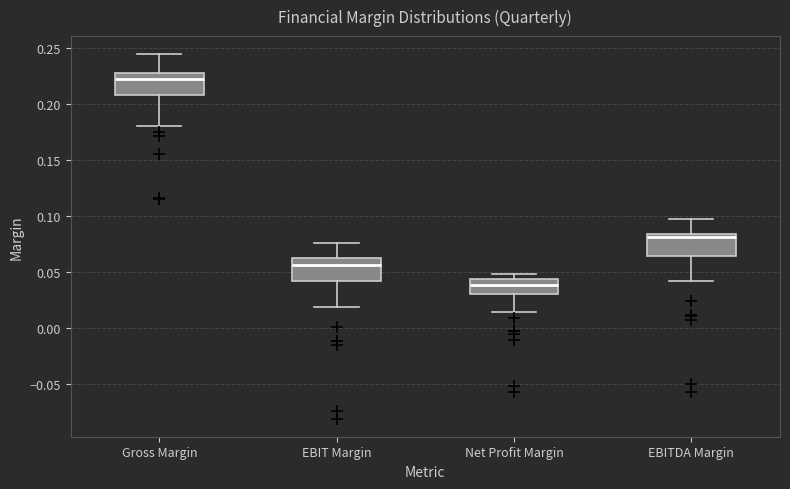

Reading left to right, transcribe this box plot: for each box, give where its median line is, the range the box spans, and where its two whiskers end, as read against the y-axis. The values are not printed on the chart, so give them approximately, as read against the axis.

Gross Margin: median 0.220, box 0.210 to 0.230, whiskers 0.180 to 0.245
EBIT Margin: median 0.055, box 0.040 to 0.065, whiskers 0.020 to 0.075
Net Profit Margin: median 0.040, box 0.030 to 0.045, whiskers 0.015 to 0.050
EBITDA Margin: median 0.080, box 0.065 to 0.085, whiskers 0.040 to 0.100